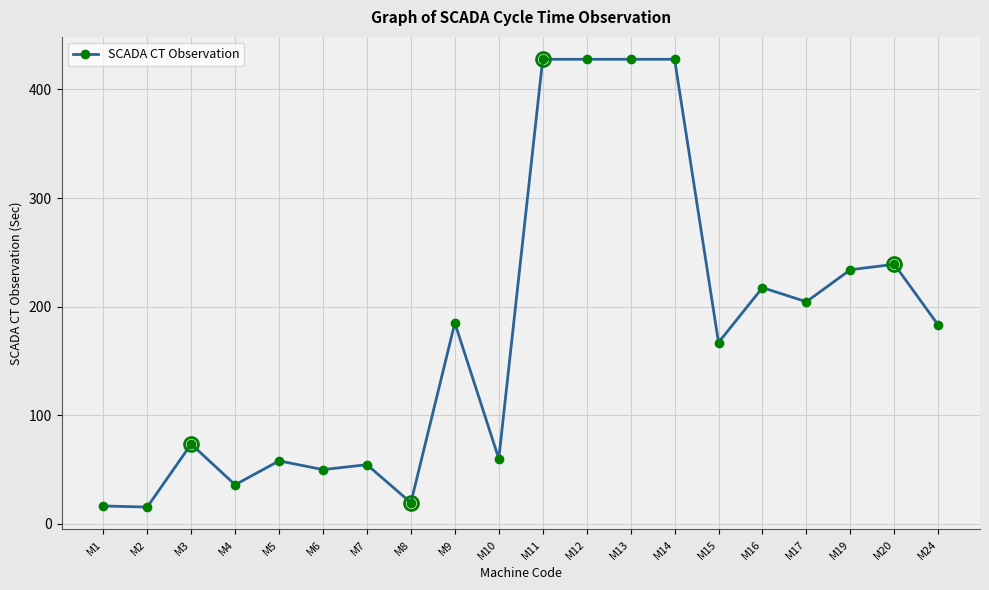

True or false: the data has more than 2 interior local peaks.

True